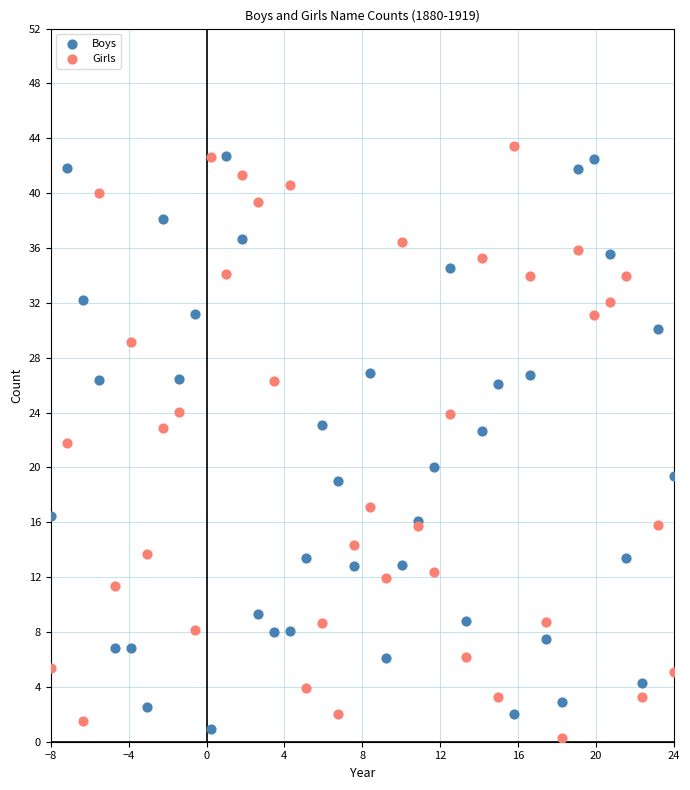

Which series contains the highest Y value?

Girls